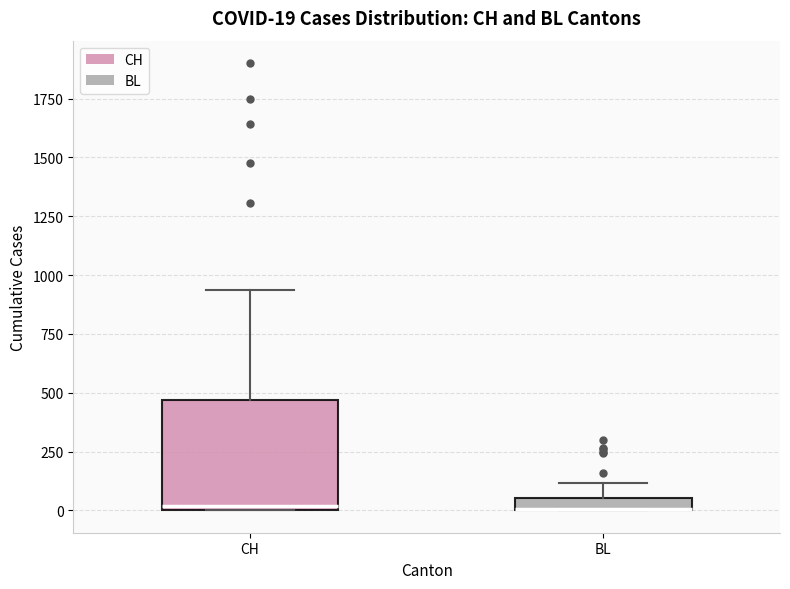

Which box is the tallest, from its lower edge to its upper edge?

CH